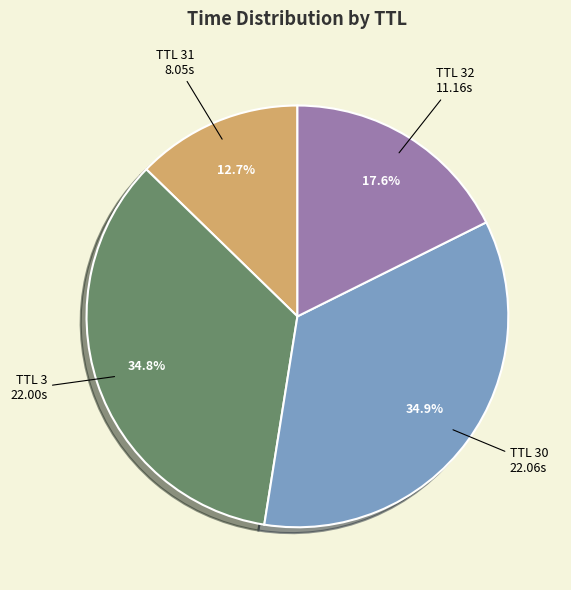

Count the number of slices in the pie.

4